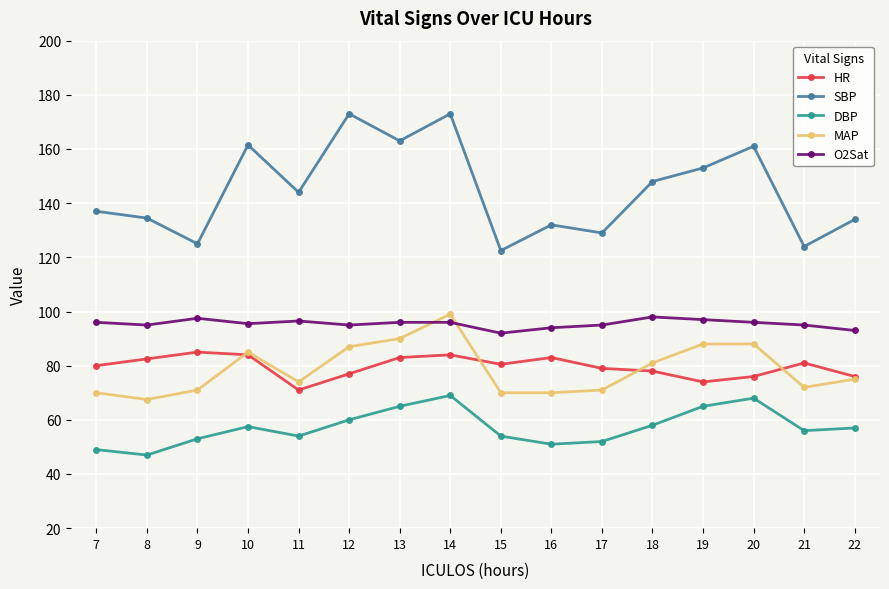

True or false: O2Sat and SBP intersect in this chart.

False